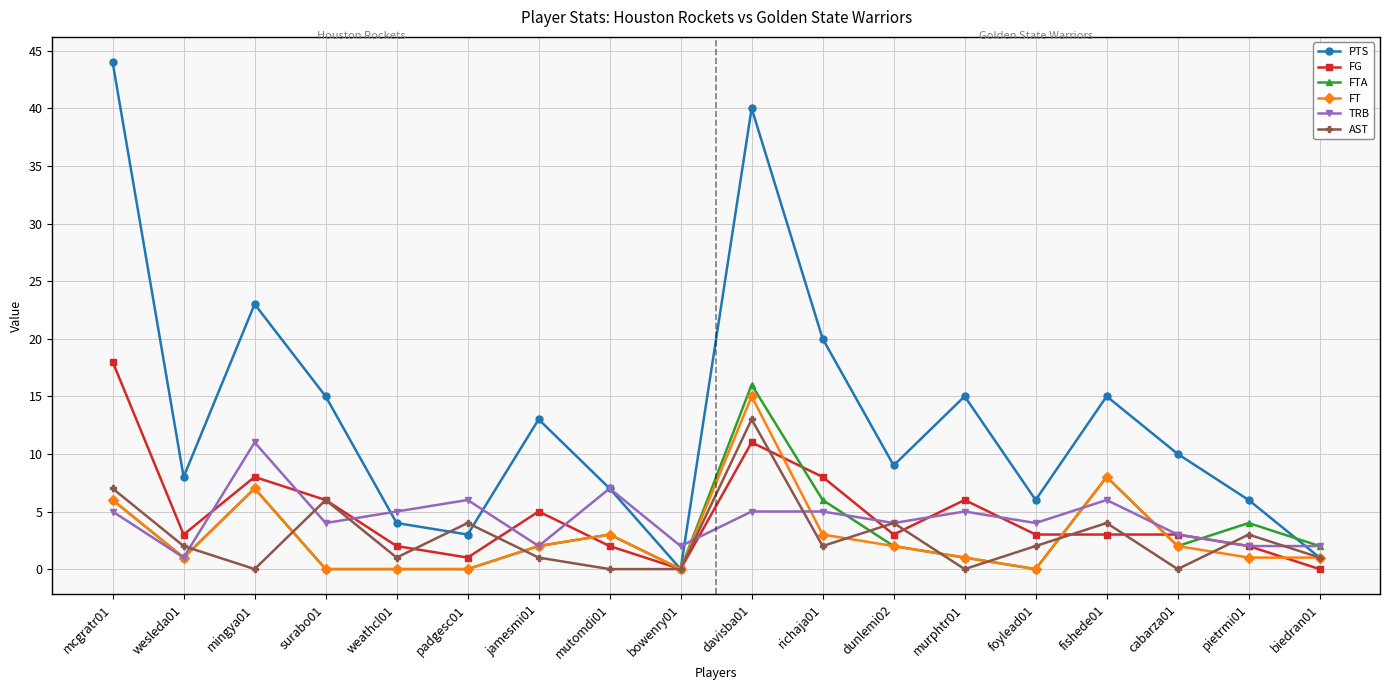

At which category does FTA reach its first local valley?

wesleda01